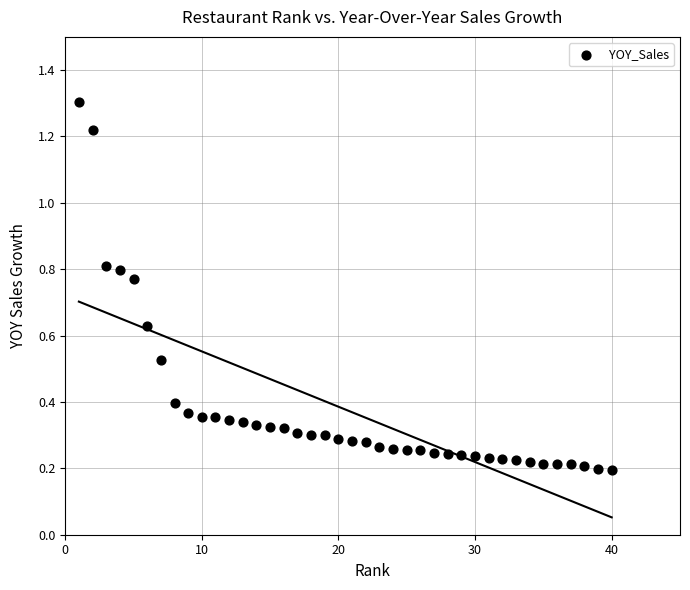

What is the range of X values (max minus min)?

39.0